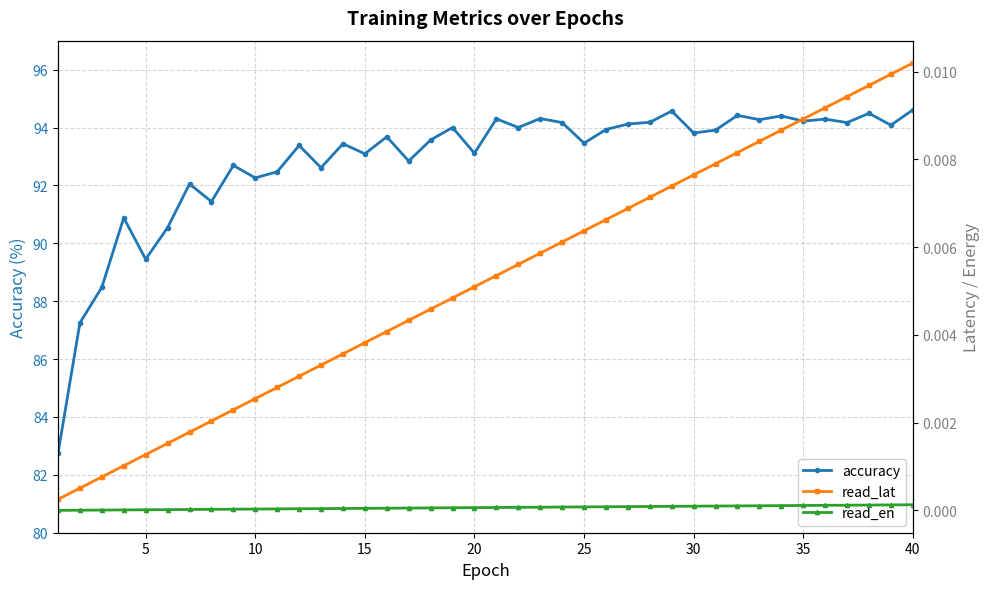

True or false: accuracy has more than 0 points higher than both neighbors.

True